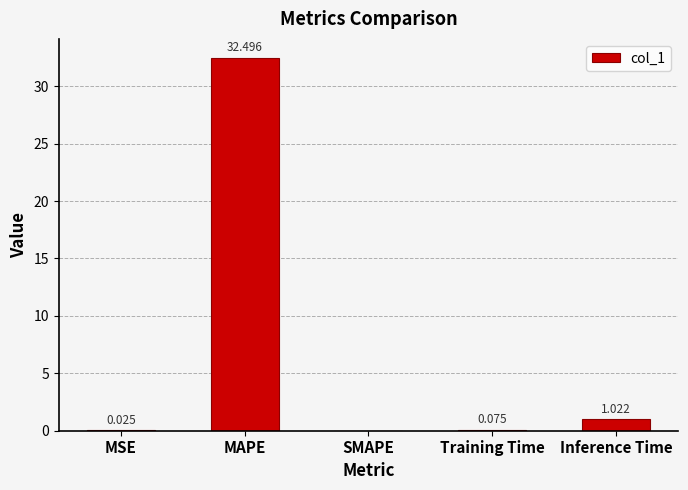

Which label corresponds to the largest value in the chart?

MAPE